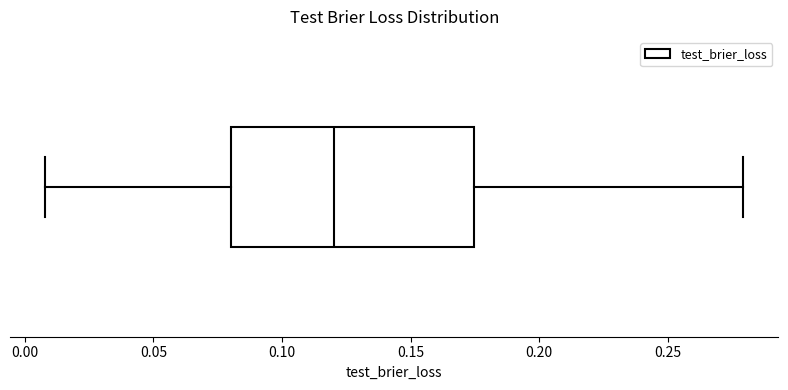

Read this box plot against the x-axis: the position of the median line, the range covered by the box, and the ends of both whiskers. The values are not printed on the chart, so give them approximately, as read against the axis.

median 0.120, box 0.080 to 0.175, whiskers 0.010 to 0.280